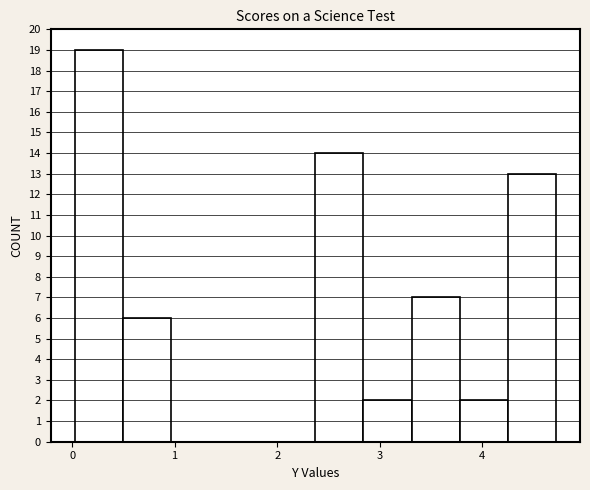

Reading left to right, transcribe this chart: for each bar, give the range it covers on the x-axis and its height. Neither the bar edges nor the heights are printed on the chart, so give them approximately, as read against the axes.

0.0 to 0.5: 19
0.5 to 1.0: 6
1.0 to 1.4: 0
1.4 to 1.9: 0
1.9 to 2.4: 0
2.4 to 2.8: 14
2.8 to 3.3: 2
3.3 to 3.8: 7
3.8 to 4.2: 2
4.2 to 4.7: 13